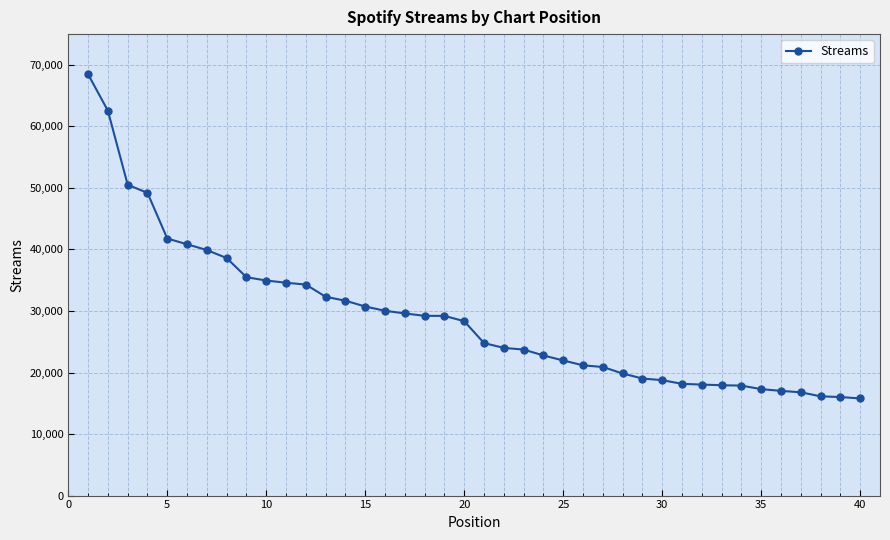

Does the chart have visible grid lines?

Yes